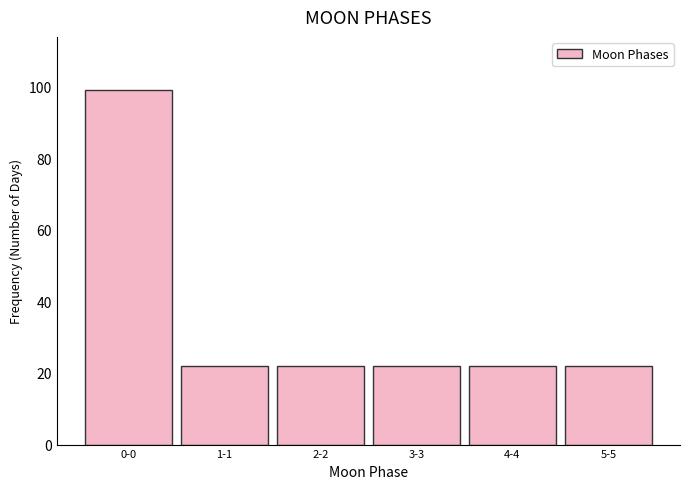

Reading left to right, list all the values displayed in this chart.

99	22	22	22	22	22